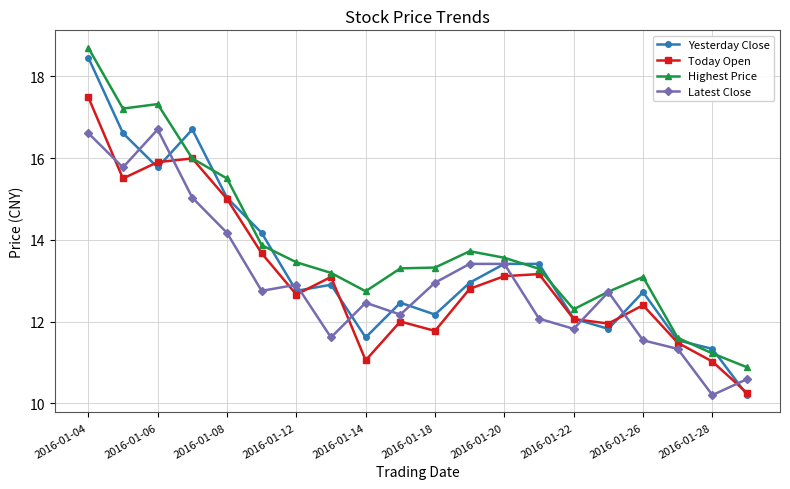

Which series has the largest range (max minus min)?

Yesterday Close